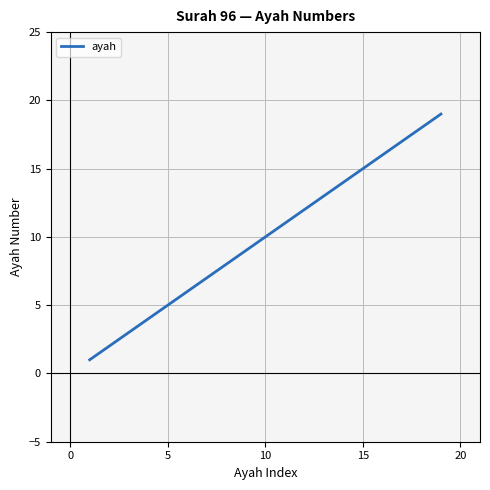

What is the greatest value displayed?

19